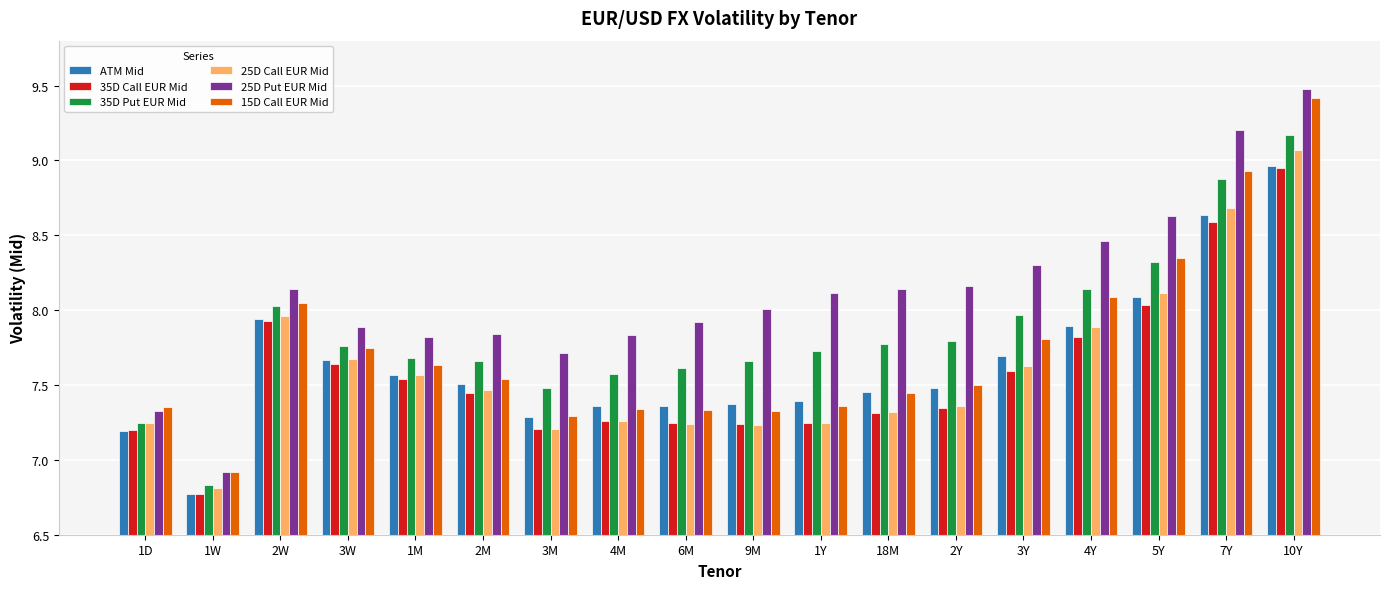

Which series has the largest total across all categories?

25D Put EUR Mid